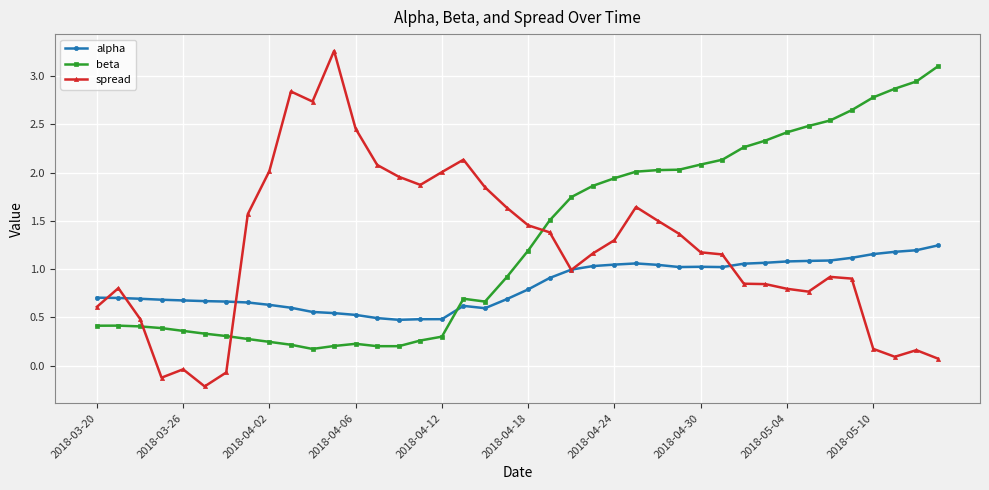

True or false: beta has more than 1 interior local peaks.

True